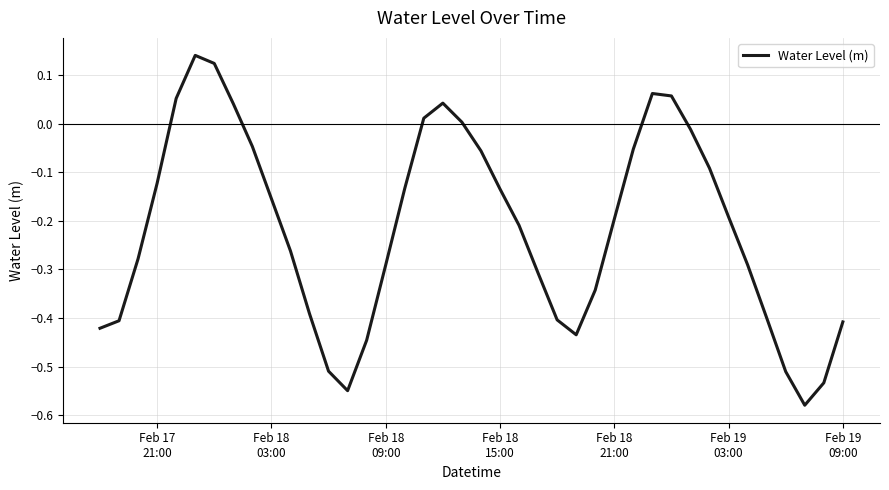

What is the difference between the maximum and minimum values?

0.7